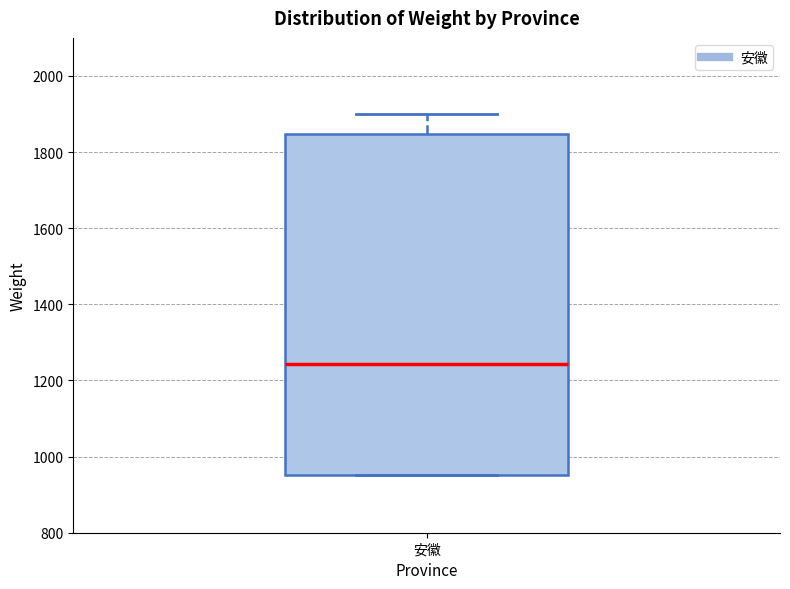

Where does the median line of the box for 安徽 sit on the y-axis? The values are not printed on the chart, so give them approximately, as read against the axis.

1240